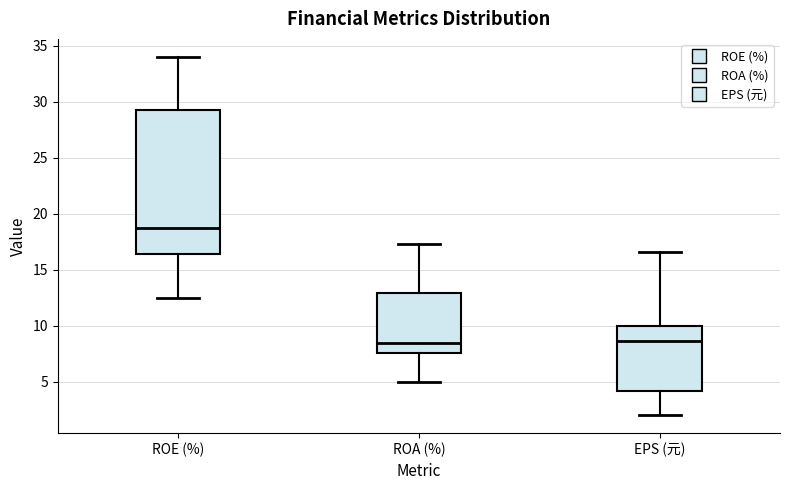

Where does the lower whisker of the box for ROA (%) end on the y-axis? The values are not printed on the chart, so give them approximately, as read against the axis.

5.0